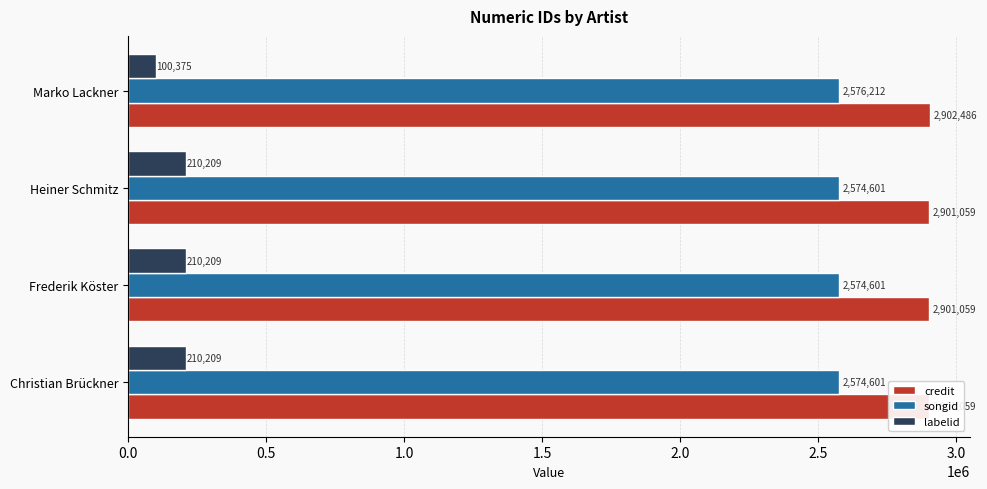

What is the sum of all labelid values?

731002